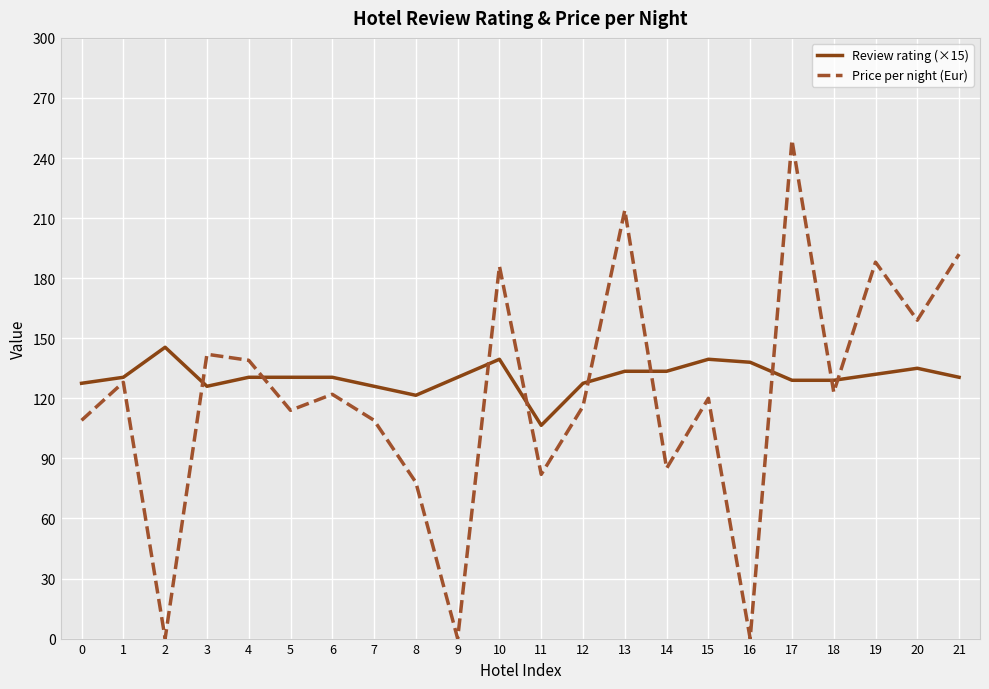

What is the difference between the Price per night (Eur) values at 1 and 21?

64.0